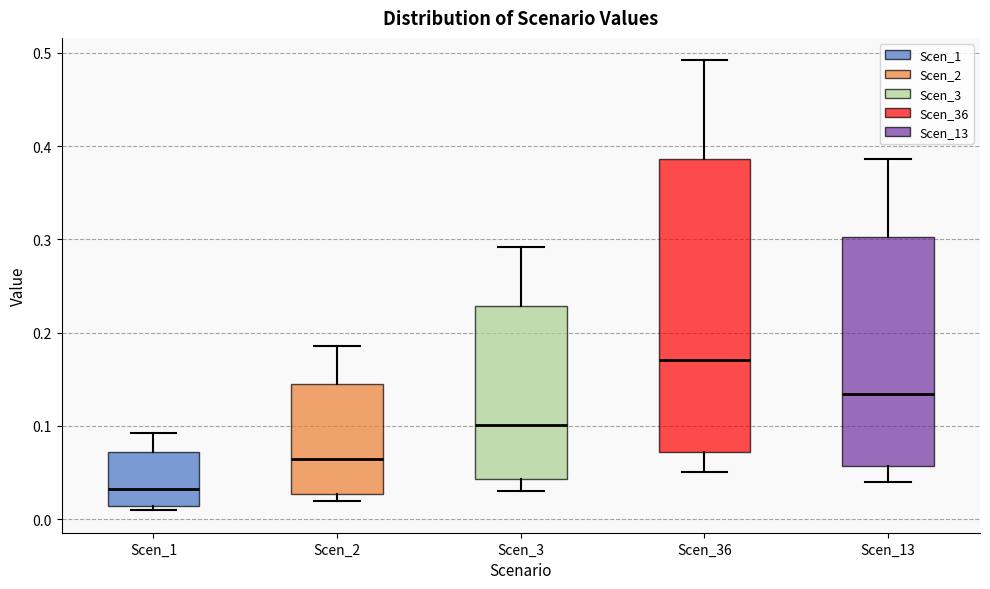

Reading left to right, read every box against the y-axis: the position of its median line, the range the box covers, and the ends of its whiskers. The values are not printed on the chart, so give them approximately, as read against the axis.

Scen_1: median 0.03, box 0.01 to 0.07, whiskers 0.01 (just below the box's lower edge) to 0.09
Scen_2: median 0.06, box 0.03 to 0.15, whiskers 0.02 to 0.19
Scen_3: median 0.10, box 0.04 to 0.23, whiskers 0.03 to 0.29
Scen_36: median 0.17, box 0.07 to 0.39, whiskers 0.05 to 0.49
Scen_13: median 0.13, box 0.06 to 0.30, whiskers 0.04 to 0.39